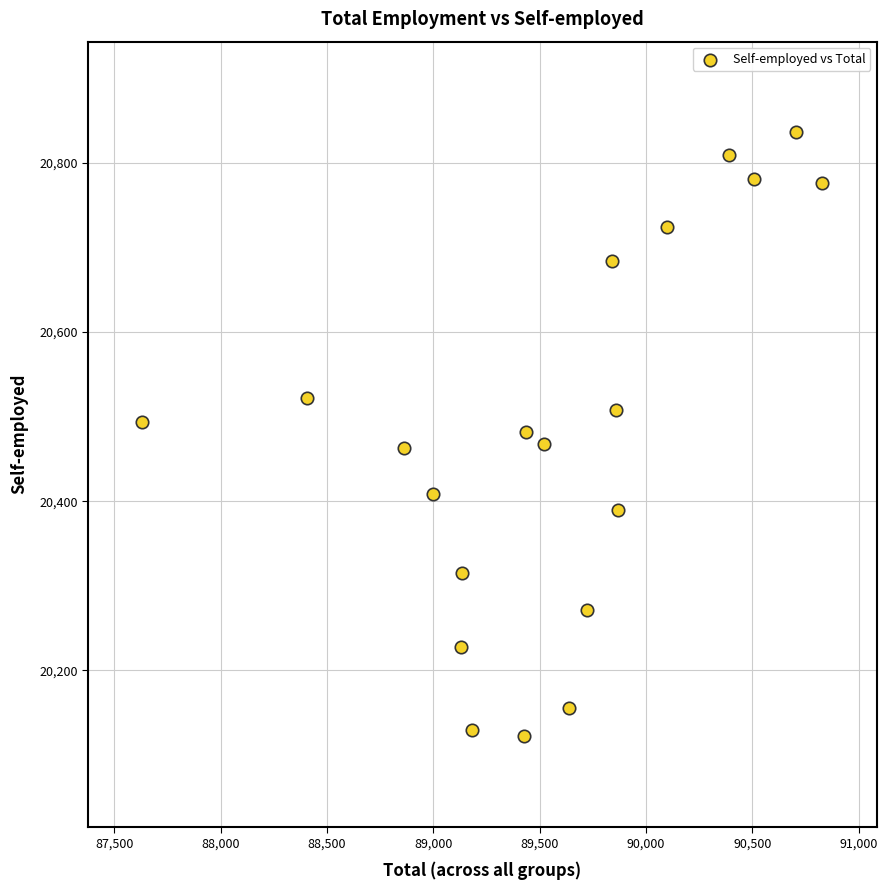

What is the range of X values (max minus min)?

3196